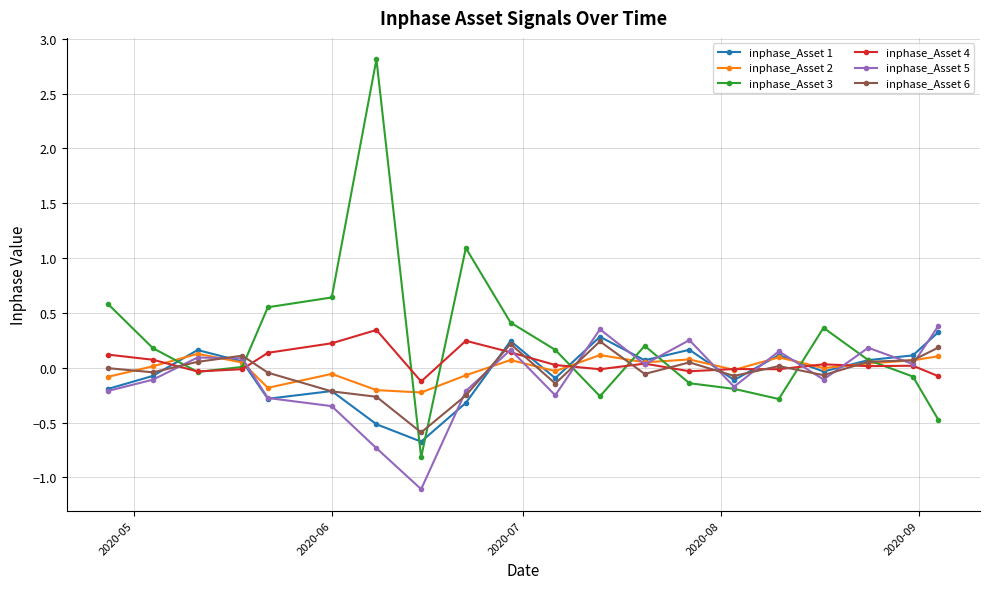

True or false: inphase_Asset 1 has more than 2 points higher than both neighbors.

True